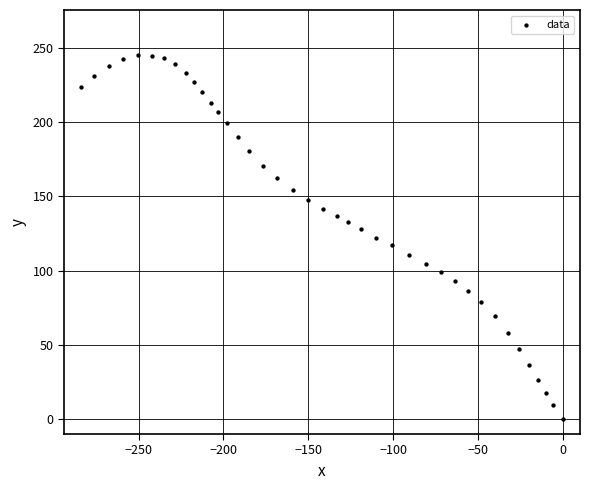

What is the range of Y values (max minus min)?

245.6